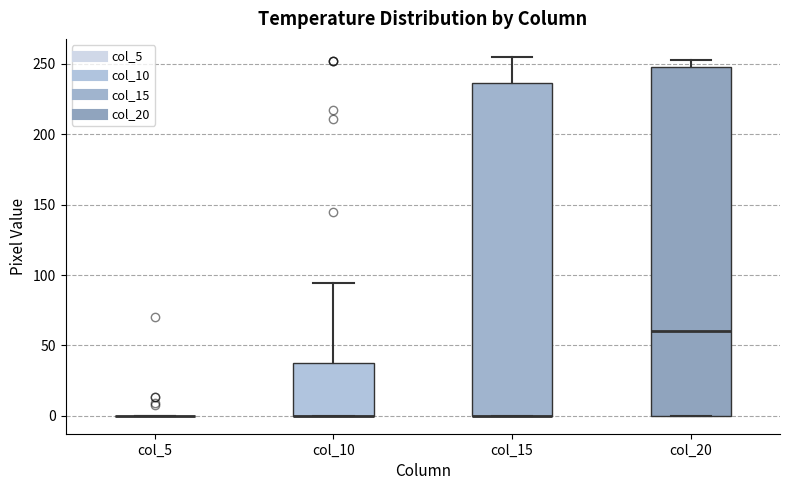

Where does the upper whisker of the box for col_10 end on the y-axis? The values are not printed on the chart, so give them approximately, as read against the axis.

95